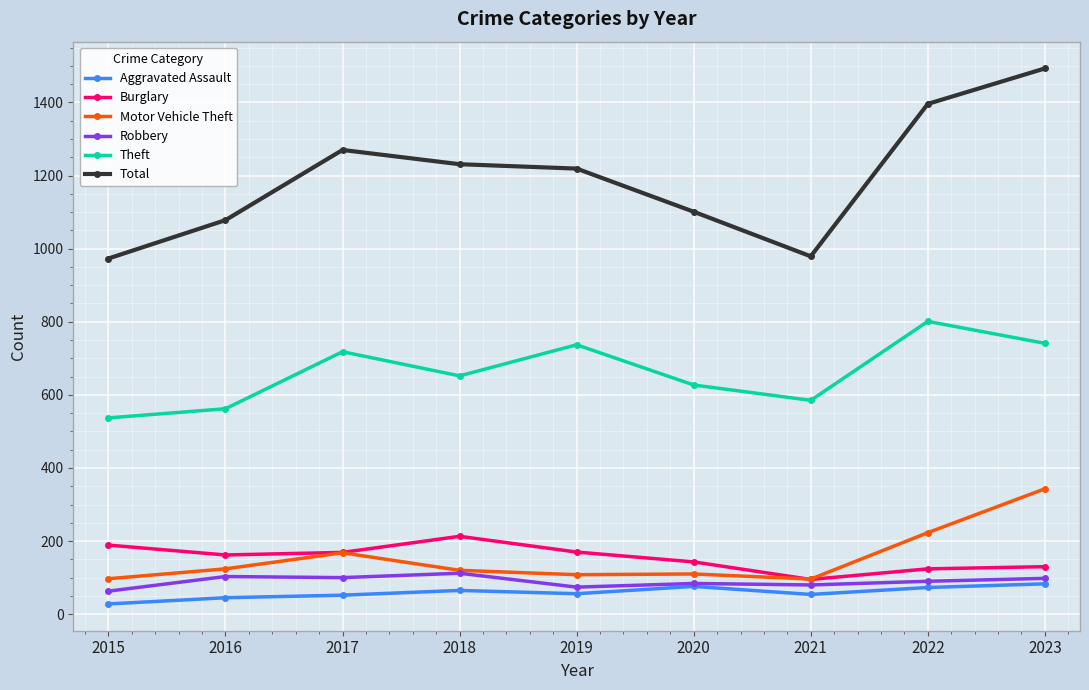

True or false: Motor Vehicle Theft has a value of 57 at 2018.

False